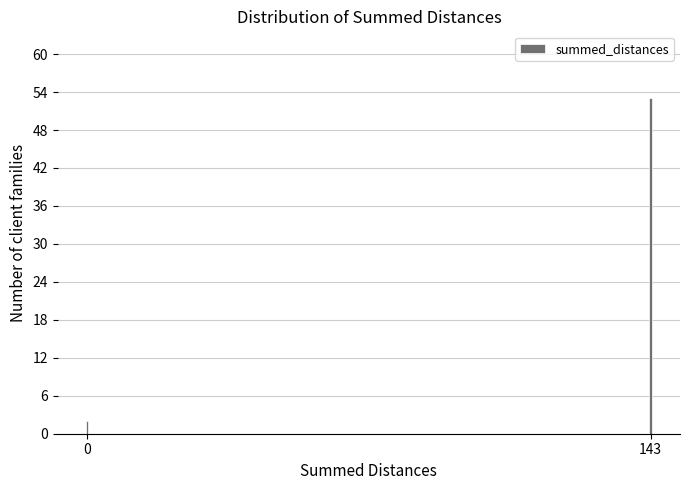

Reading right to left, transcribe all the data shown in this chart.

143=53	0=2